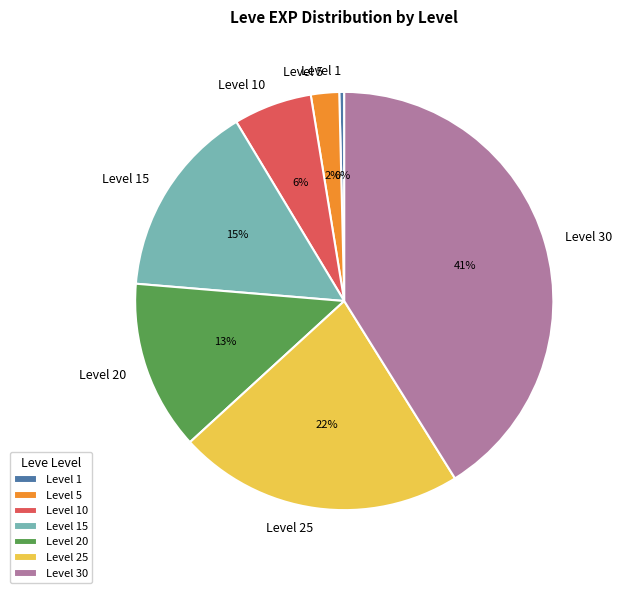

True or false: Level 1 accounts for 7% of the total.

False